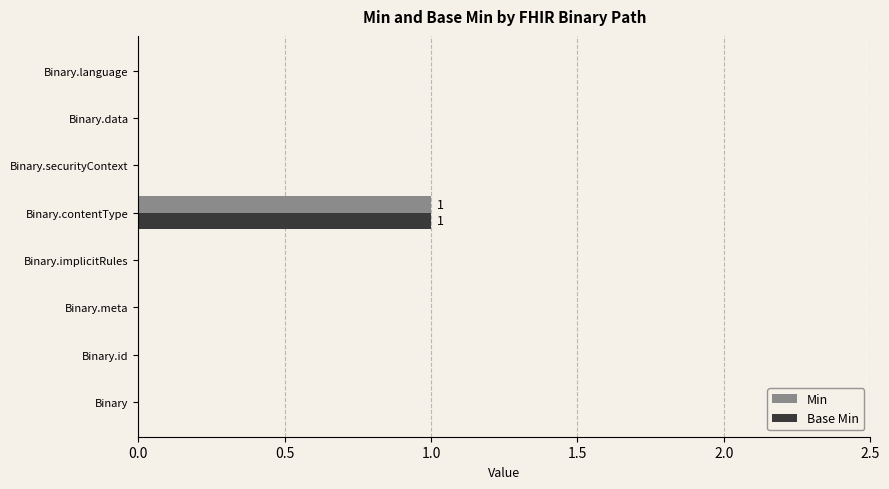

Which label corresponds to the largest value in the chart?

Binary.contentType